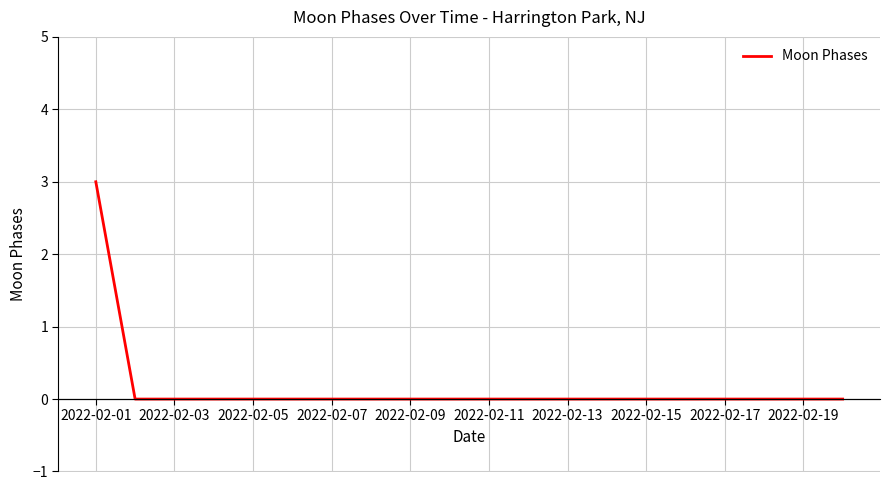

What is the greatest value displayed?

3